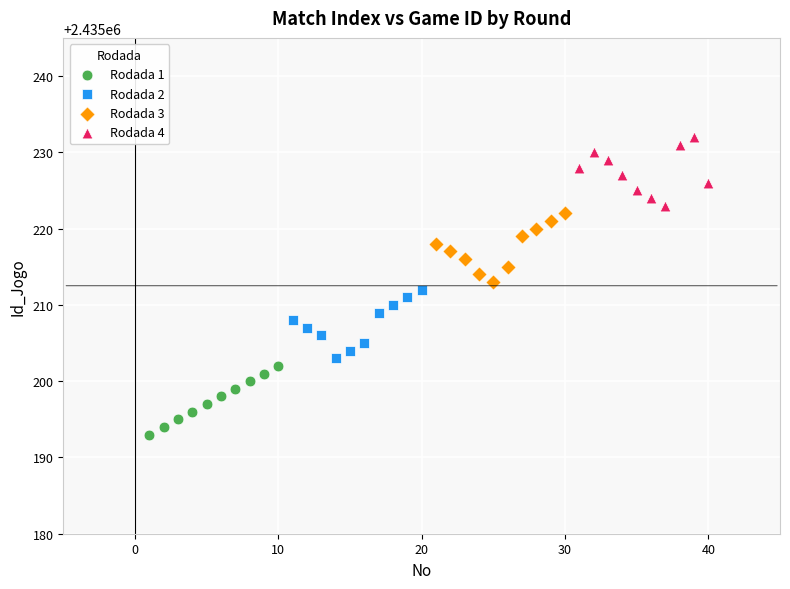

Which series reaches the minimum Y coordinate?

Rodada 1